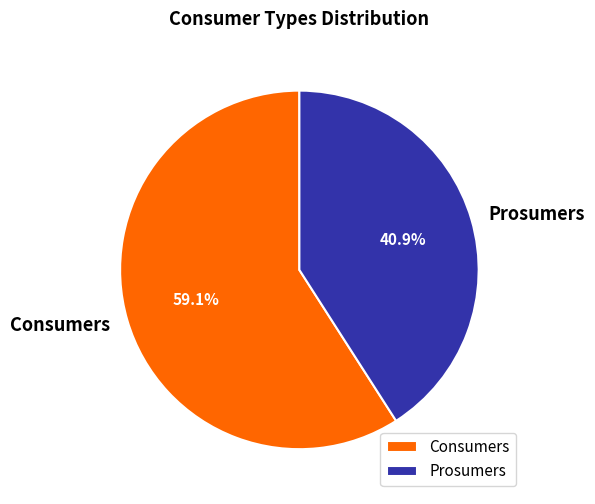

To the nearest percent, what is the average slice percentage?

50%